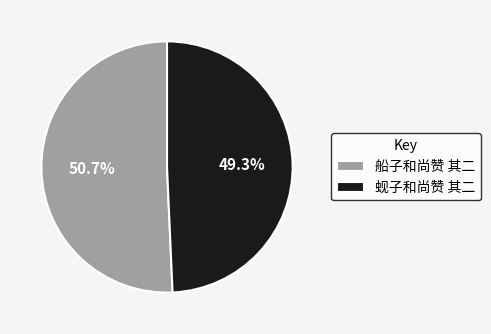

To the nearest percent, what percentage of the pie is 蚬子和尚赞 其二?

49%